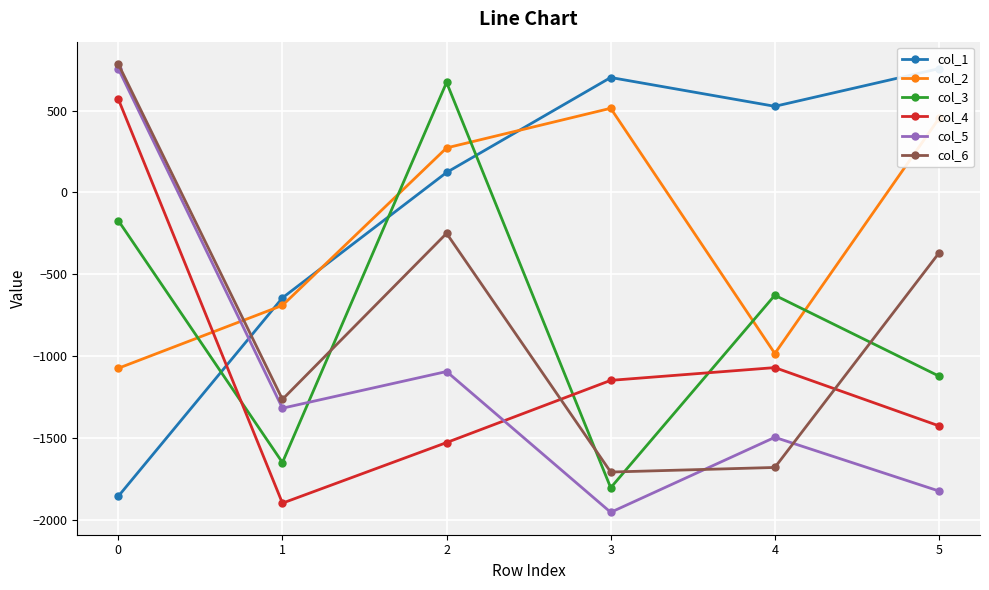

What is the lowest value of the col_3 series?

-1804